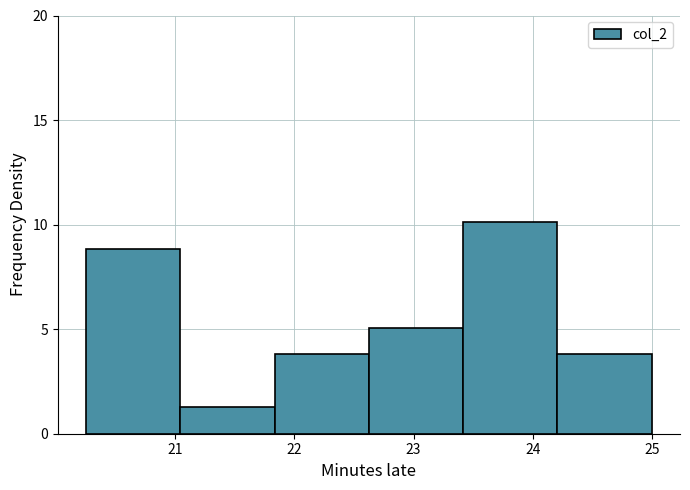

Over which range of the x-axis is the bar tallest?

23.4 to 24.2